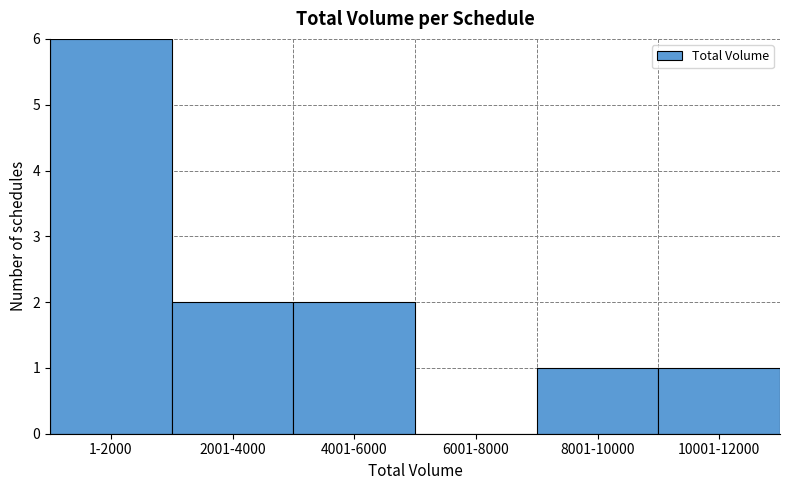

Reading left to right, transcribe all the data shown in this chart.

1-2000=6	2001-4000=2	4001-6000=2	6001-8000=0	8001-10000=1	10001-12000=1